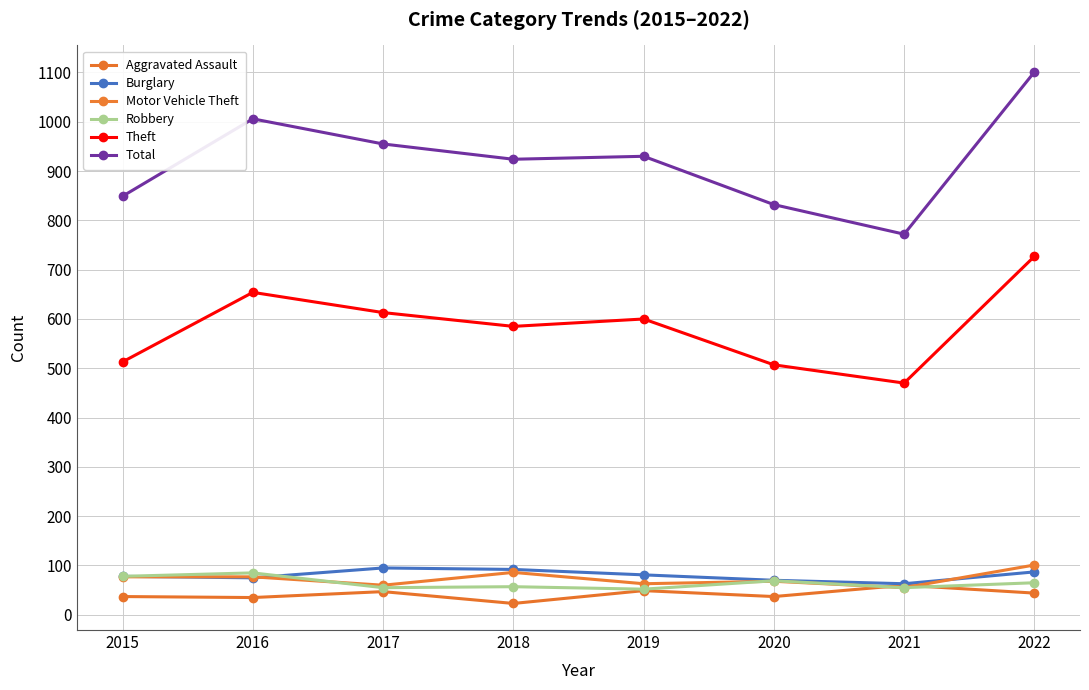

What is the lowest value of the Burglary series?

63